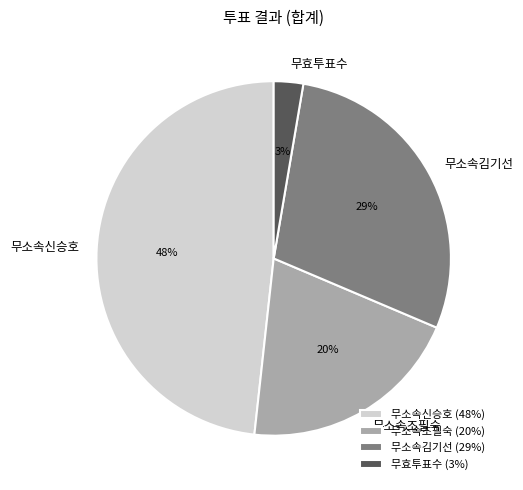

To the nearest percent, what is the difference between the 무효투표수 and 무소속김기선 slice percentages?

26%